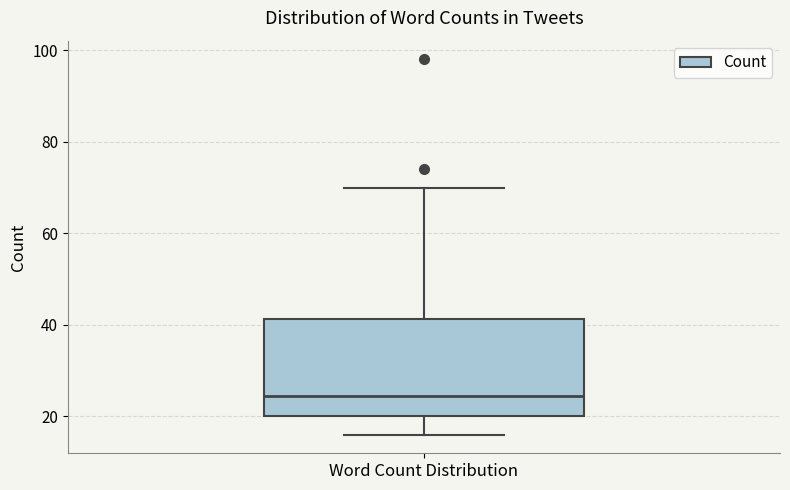

Where is the upper edge of the box for Word Count Distribution on the y-axis? The values are not printed on the chart, so give them approximately, as read against the axis.

42